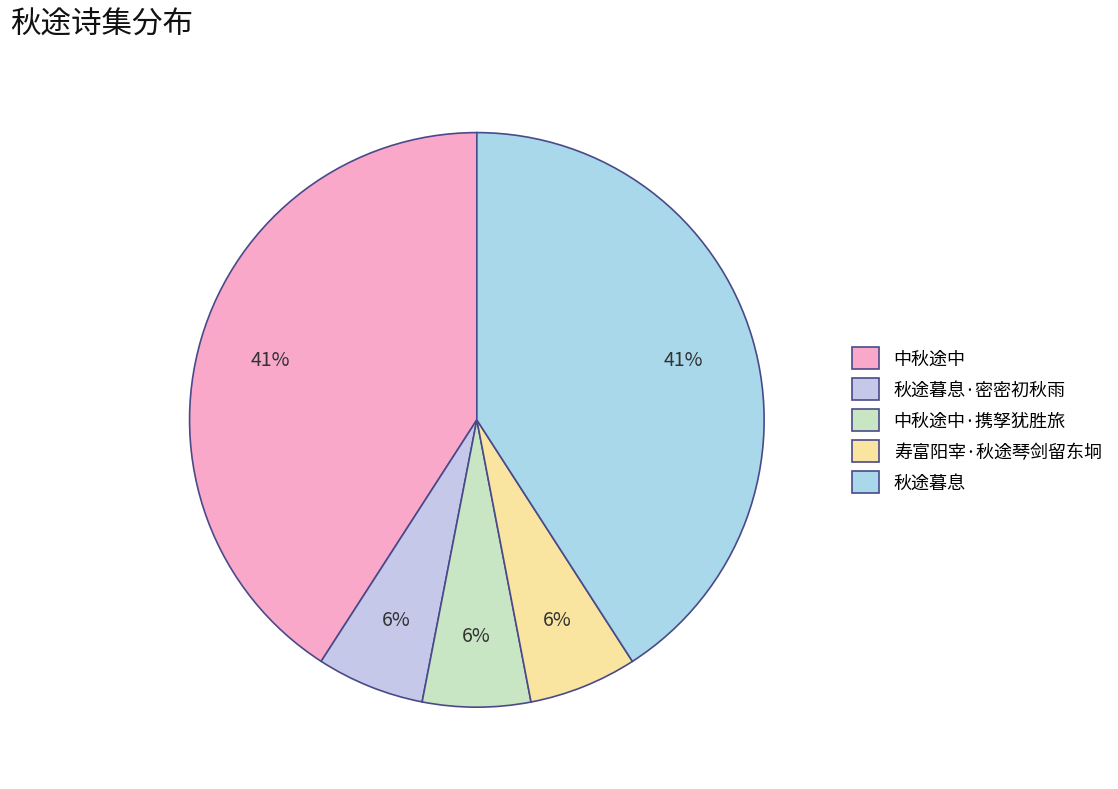

Which category has the smallest portion of the pie?

秋途暮息·密密初秋雨